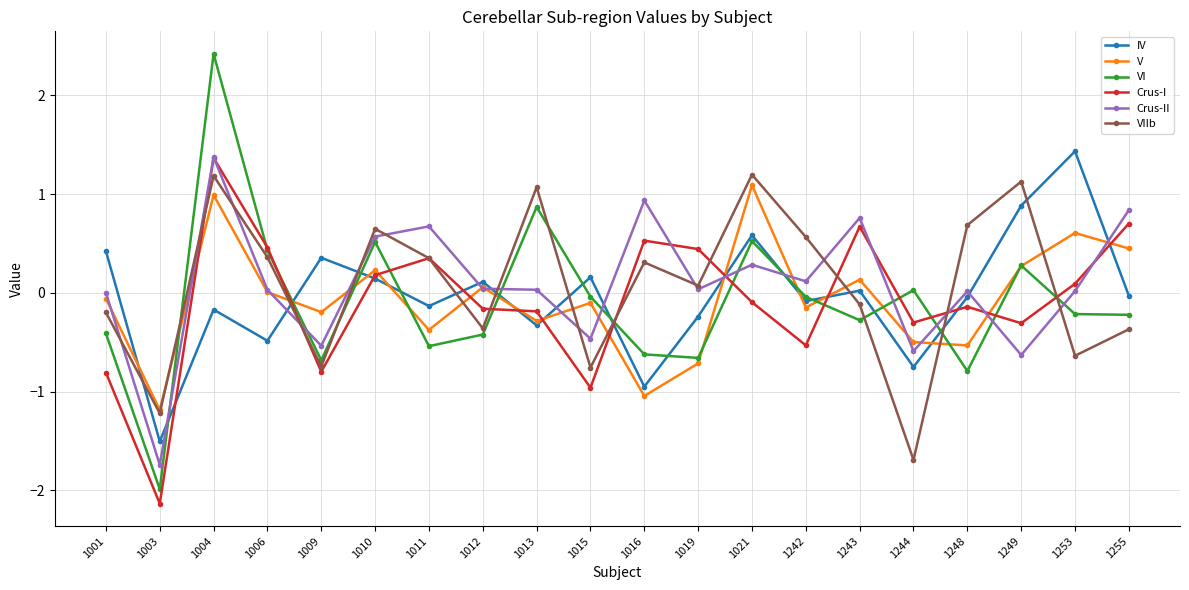

Which series has the widest spread of values?

VI